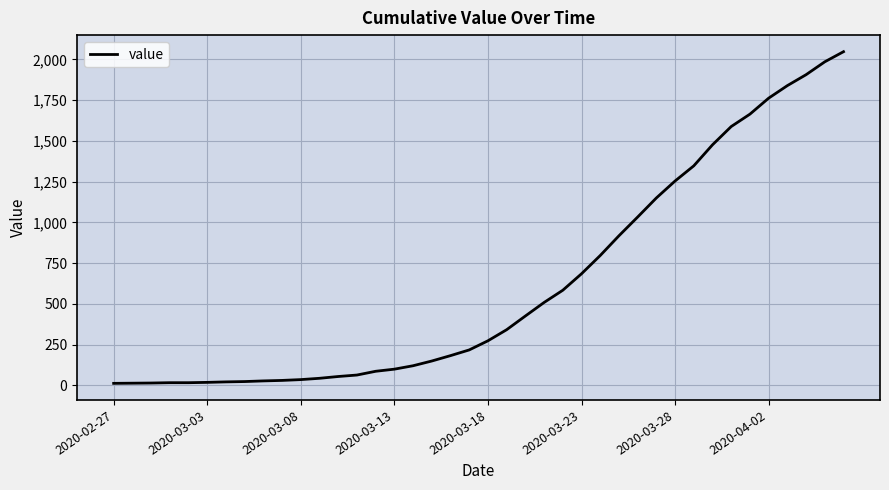

What is the greatest value displayed?

2047